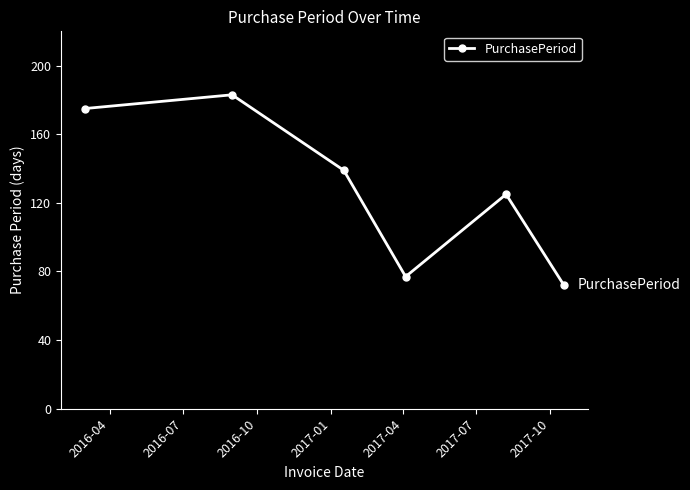

How many interior local valleys (lower than both neighbors) does the data have?

1